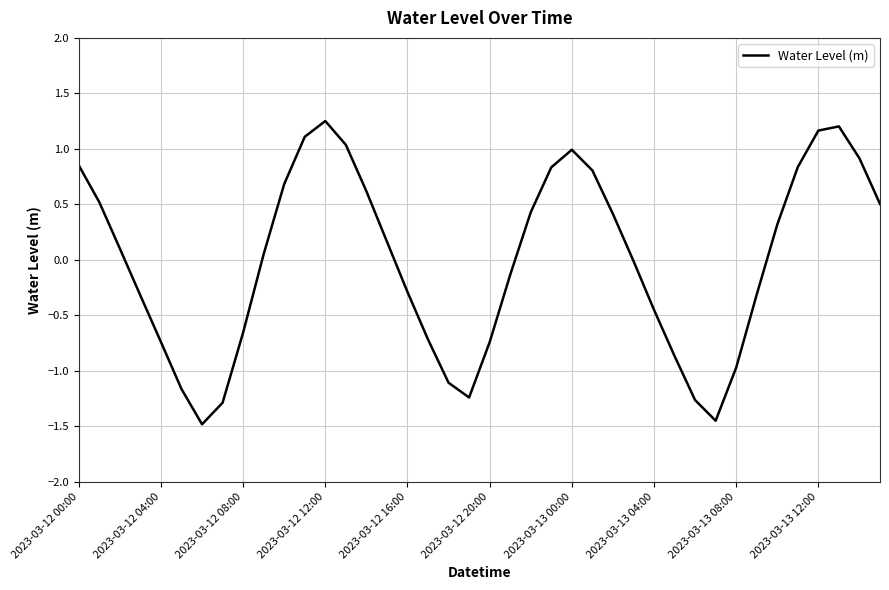

What is the minimum value shown in the chart?

-1.5